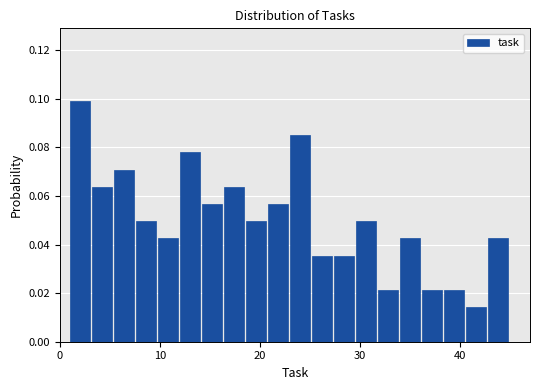

Around what value on the x-axis is the tallest bar? Give the approximate position of its centre, as read against the axis.

2